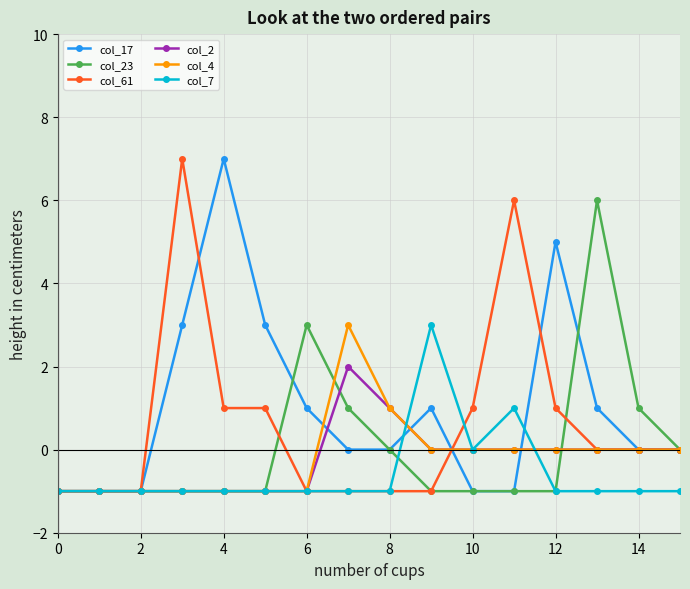

At how many categories does at least one series exceed 4?

5